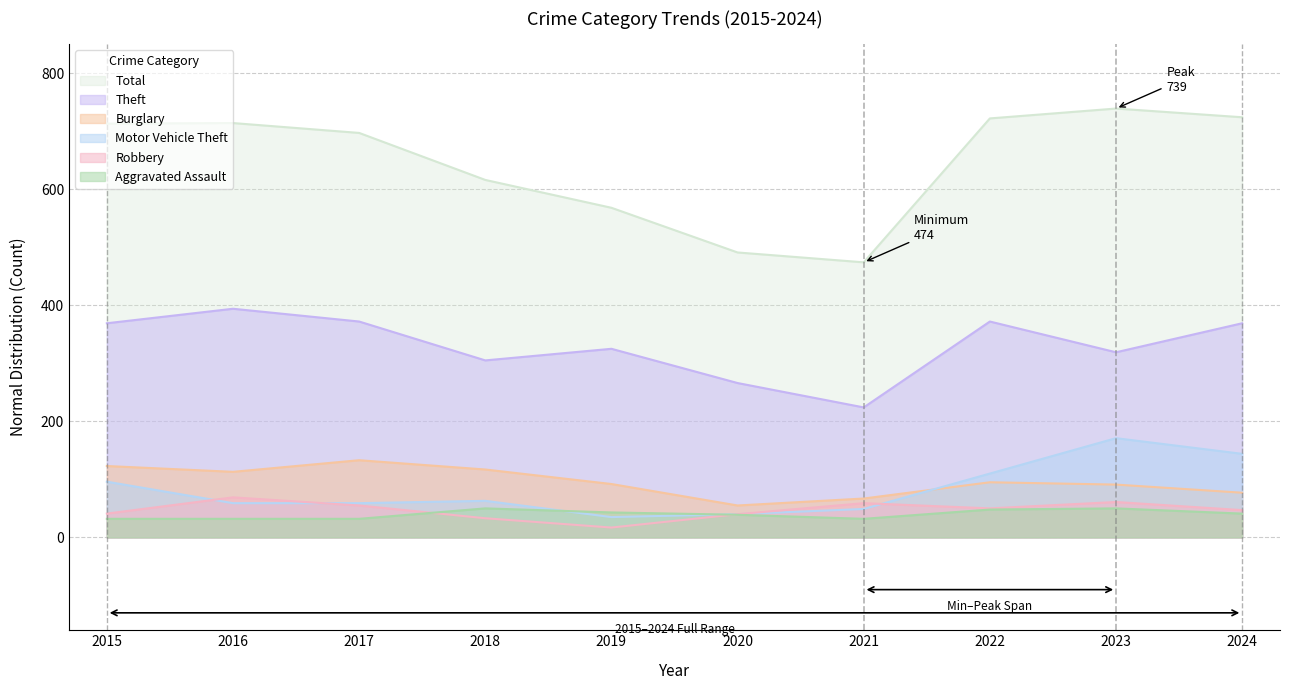

The value of Total at 2022 is 1267. True or false?

False